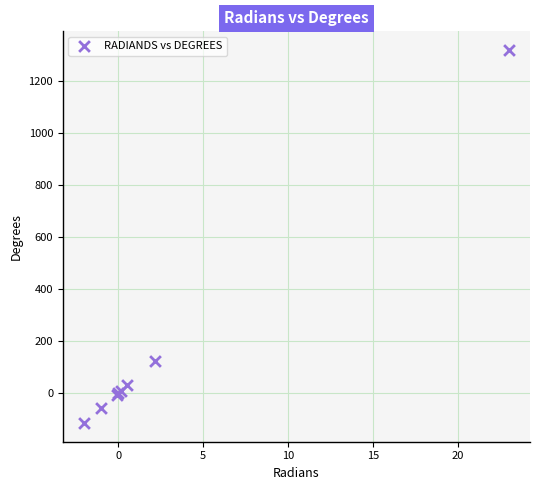

What Y value in the scatter plot is closest to 601?

123.0